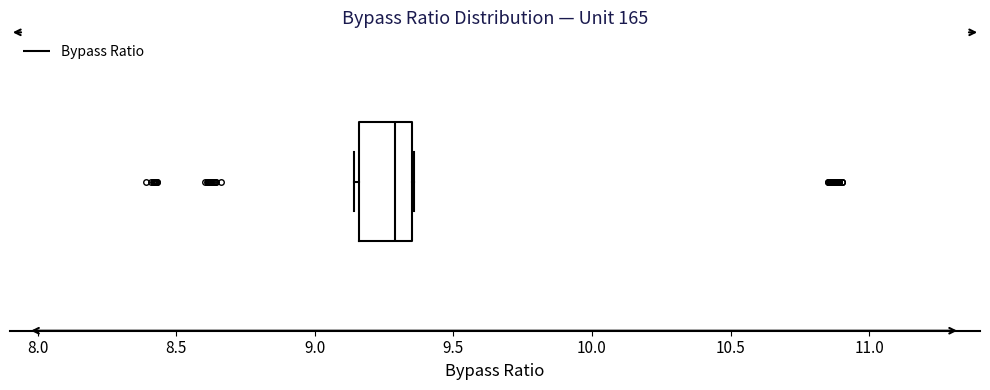

Read this box plot against the x-axis: the position of the median line, the range covered by the box, and the ends of both whiskers. The values are not printed on the chart, so give them approximately, as read against the axis.

median 9.30, box 9.15 to 9.35, whiskers 9.15 (just left of the box's left edge) to 9.35